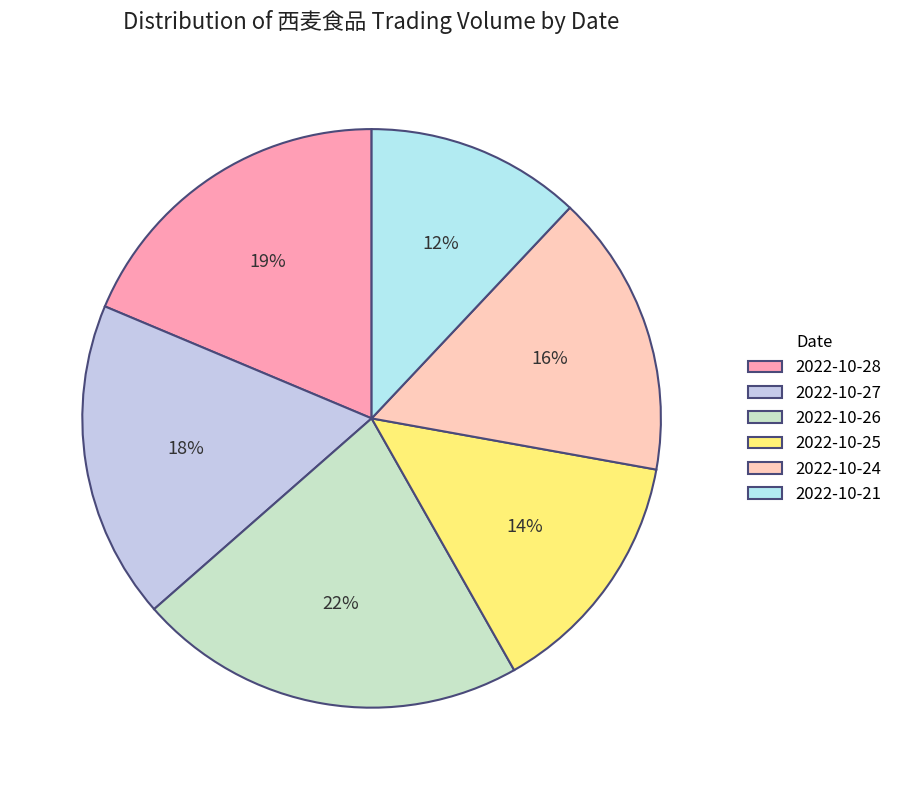

To the nearest percent, what is the average slice percentage?

17%